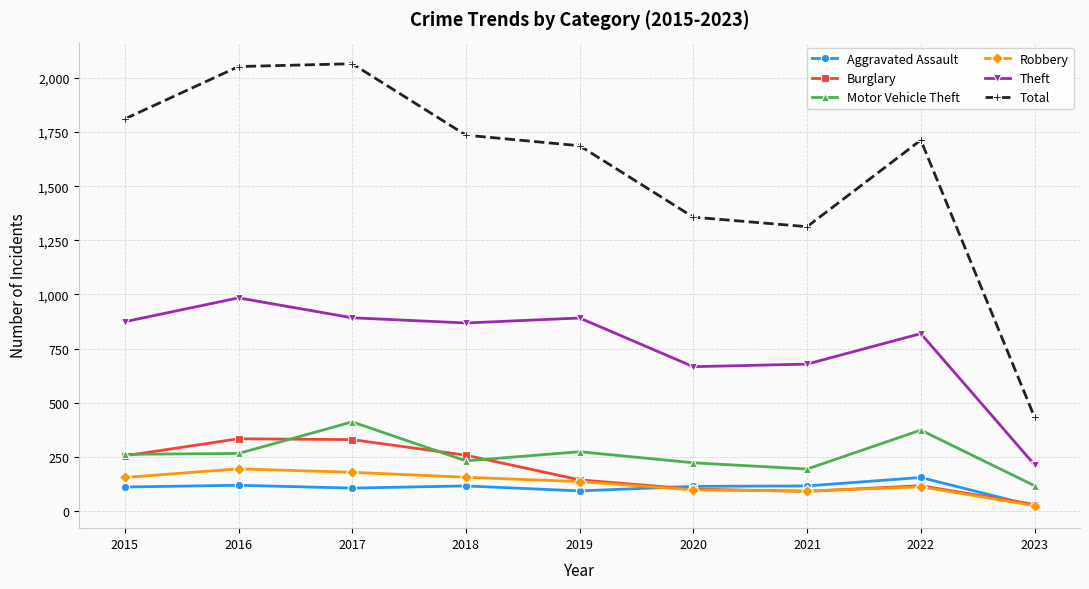

Which series has the largest total across all categories?

Total